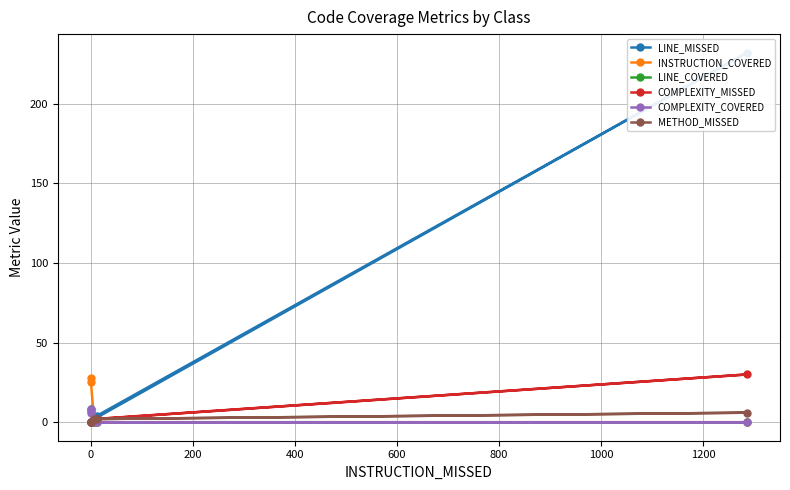

True or false: METHOD_MISSED has a value of 2 at 200.

True